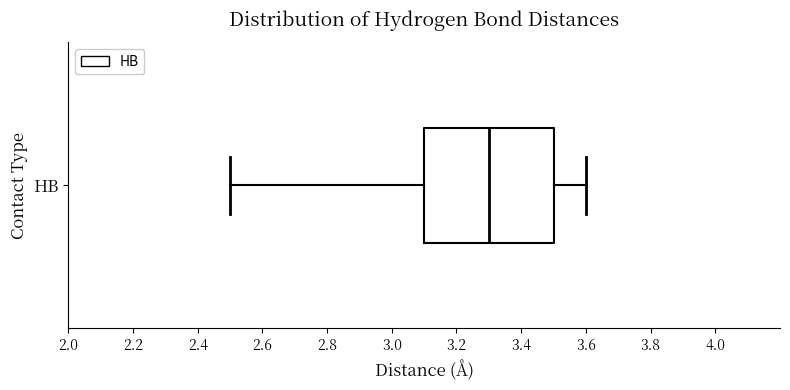

Read this box plot against the x-axis: the position of the median line, the range covered by the box, and the ends of both whiskers. The values are not printed on the chart, so give them approximately, as read against the axis.

median 3.3, box 3.1 to 3.5, whiskers 2.5 to 3.6